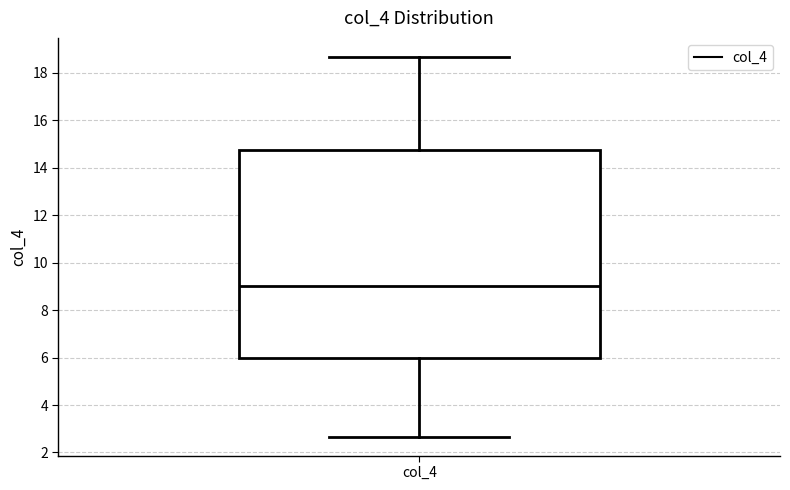

Read this box plot against the y-axis: the position of the median line, the range covered by the box, and the ends of both whiskers. The values are not printed on the chart, so give them approximately, as read against the axis.

median 9.0, box 6.0 to 14.8, whiskers 2.6 to 18.6